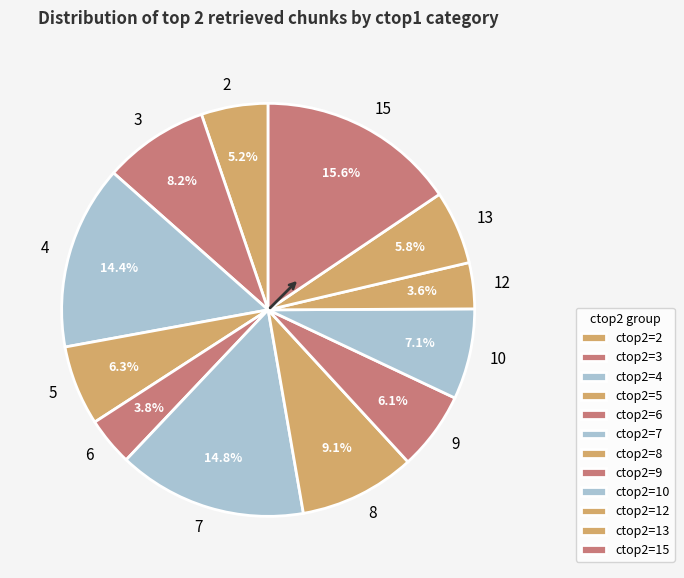

What percentage is NOT represented by 4?

85.6%